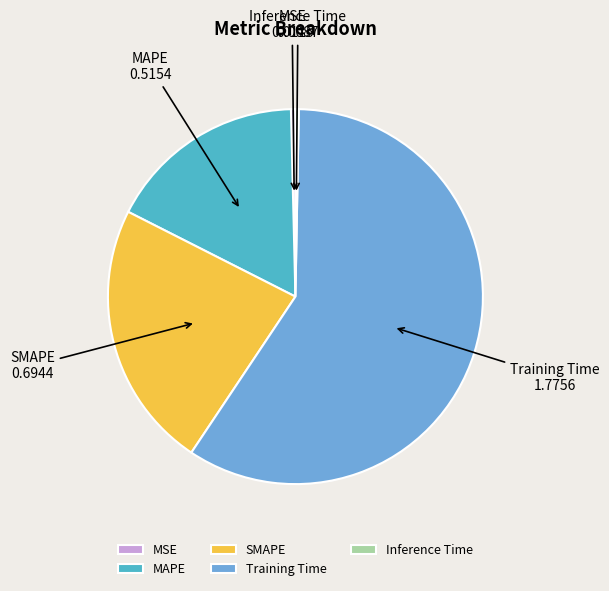

Is it true that SMAPE is 23% of the pie?

True